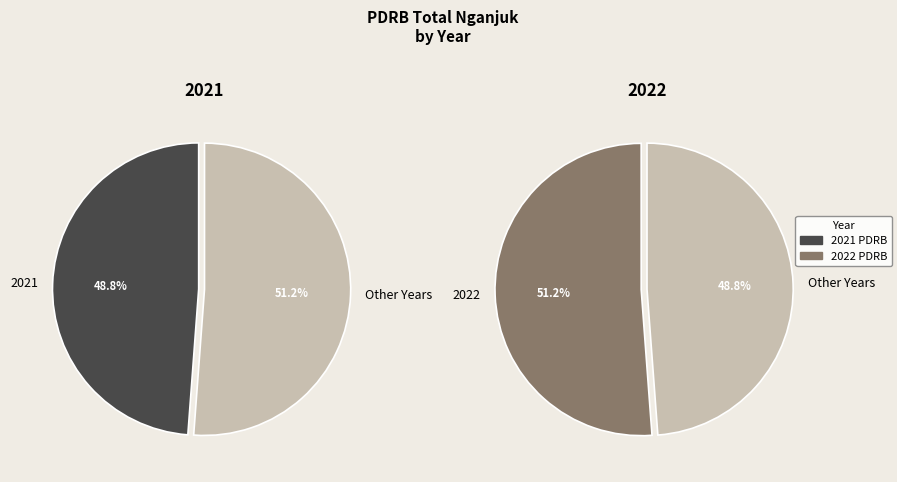

To the nearest percent, what percentage of the pie is 2022?

51%